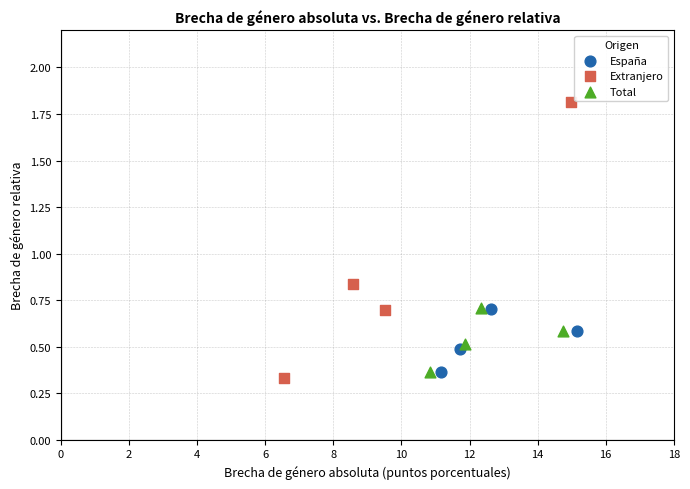

Which series has the widest spread of Y values?

Extranjero